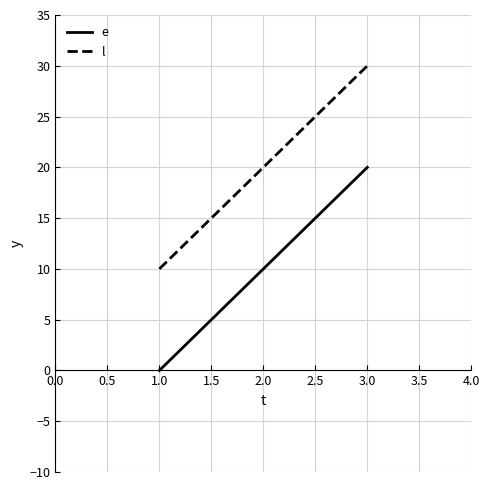

At which label is e closest to 10?

2.0